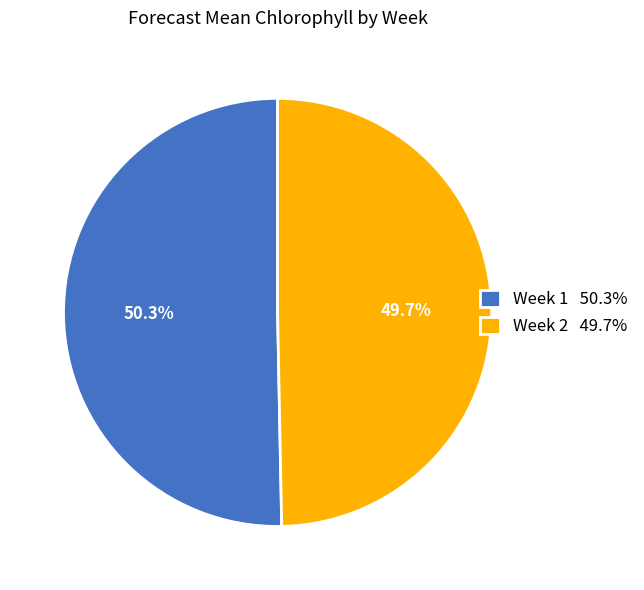

Does any single category account for the majority?

Yes